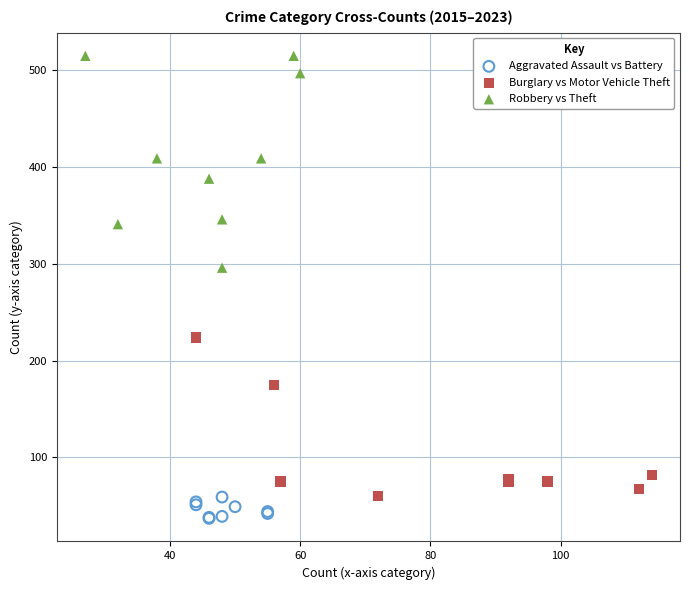

Which series reaches the minimum Y coordinate?

Aggravated Assault vs Battery